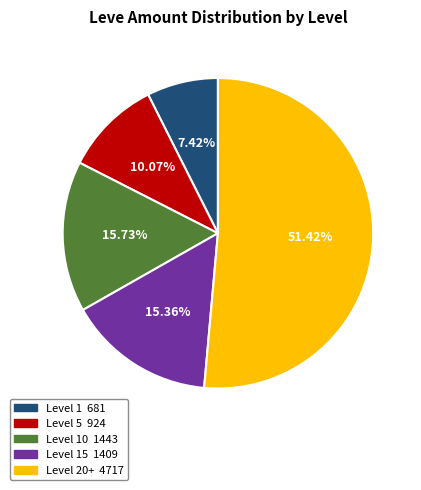

How many slices are in this pie chart?

5